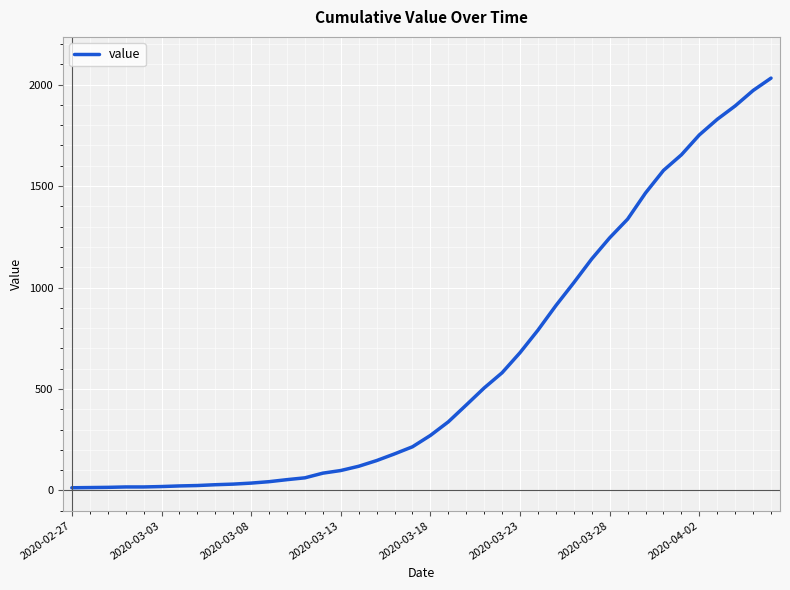

What is the maximum value shown in the chart?

2032